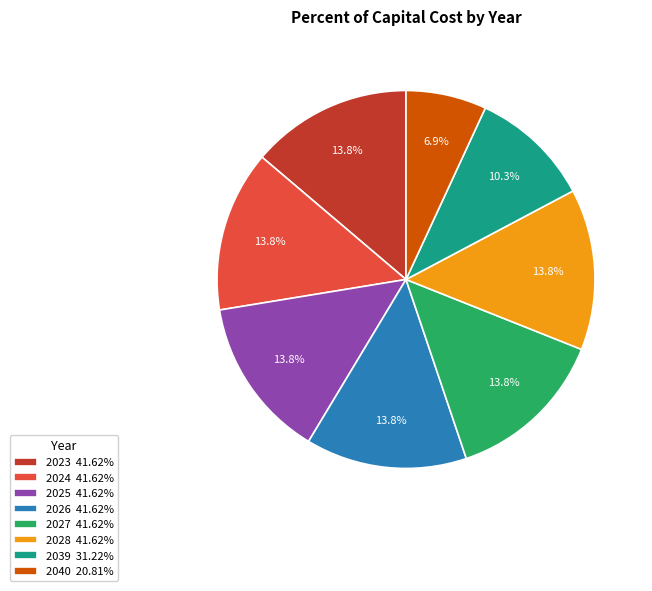

How many slices are in this pie chart?

8